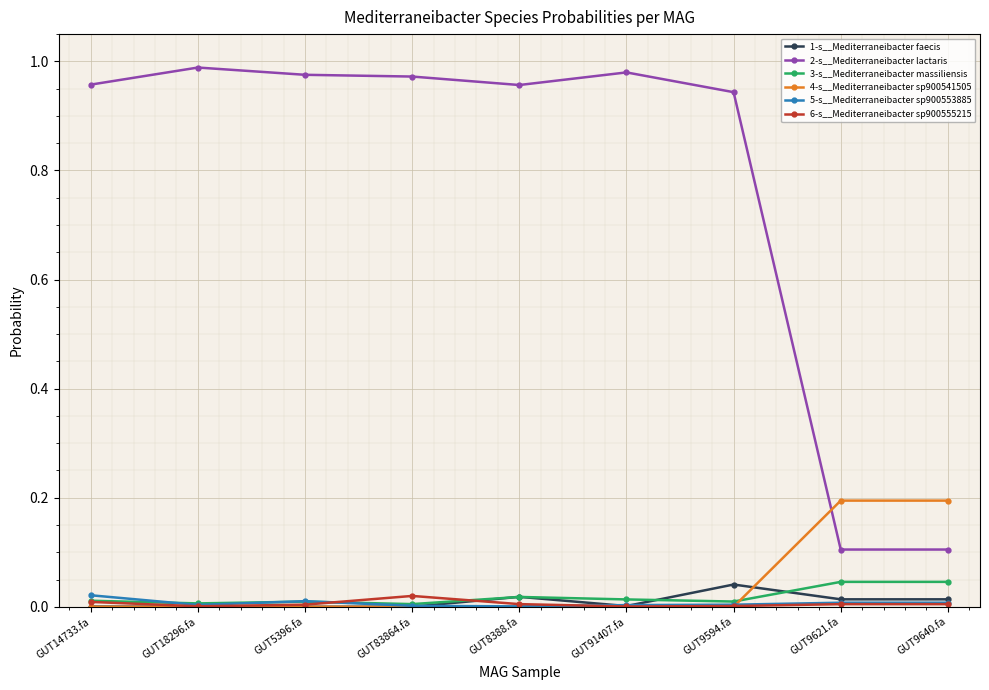

How many categories are shown in the chart?

9